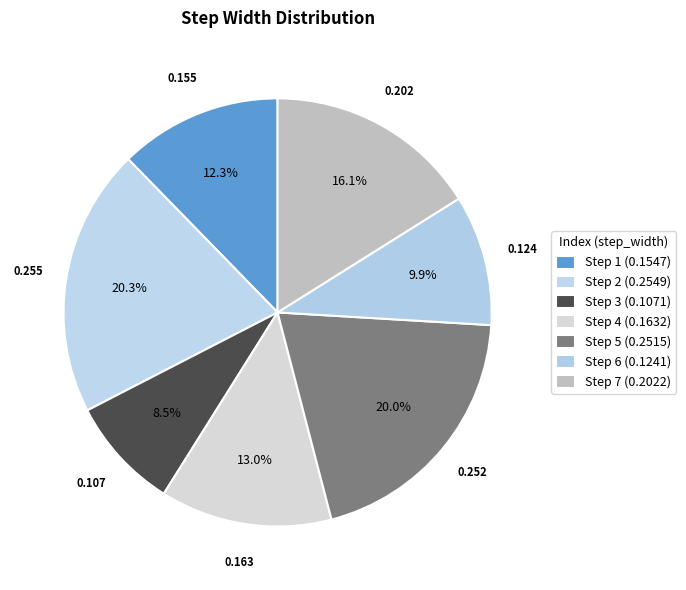

How many segments does this pie chart have?

7